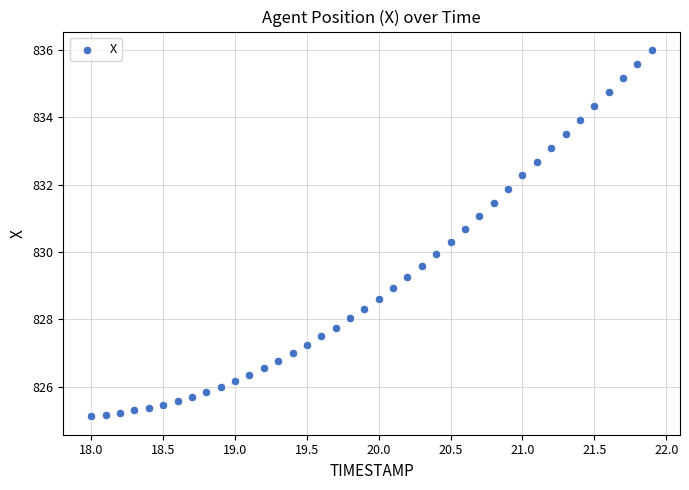

What is the range of Y values (max minus min)?

10.9